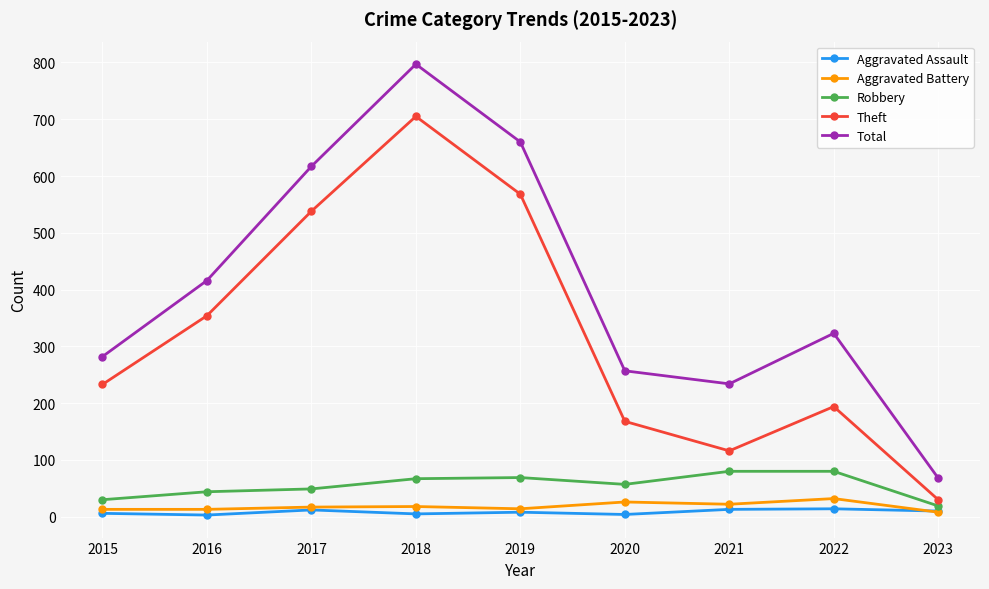

At which category is the sum across all series the highest?

2018